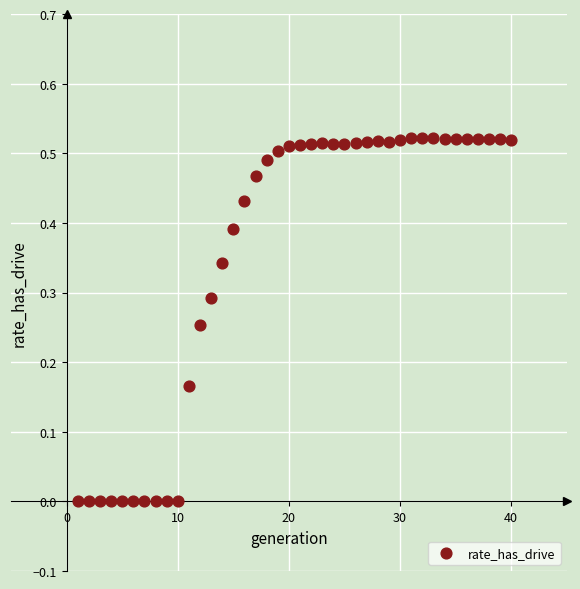

What is the range of X values (max minus min)?

39.0